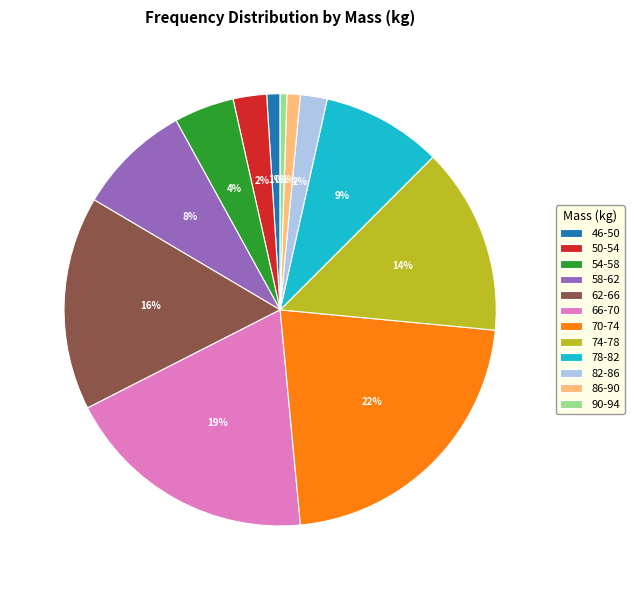

Do 66-70 and 86-90 together represent more than half of the pie?

No